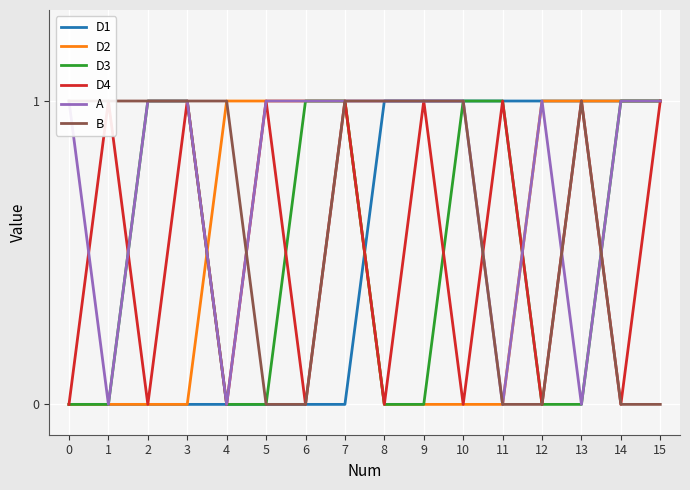

What is the greatest value displayed?

1